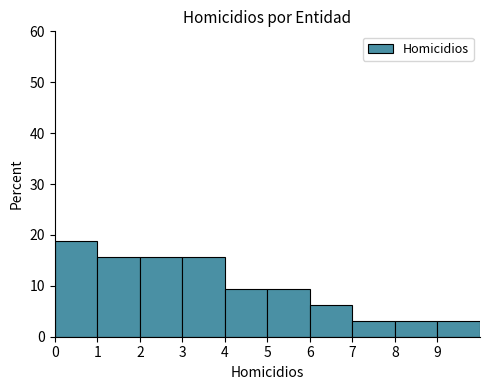

Reading left to right, list every bar in this chart as the range it spans on the x-axis followed by its height. The values are not printed on the chart, so give them approximately, as read against the axis.

0 to 1: 19
1 to 2: 16
2 to 3: 16
3 to 4: 16
4 to 5: 9
5 to 6: 9
6 to 7: 6
7 to 8: 3
8 to 9: 3
9 to 10: 3